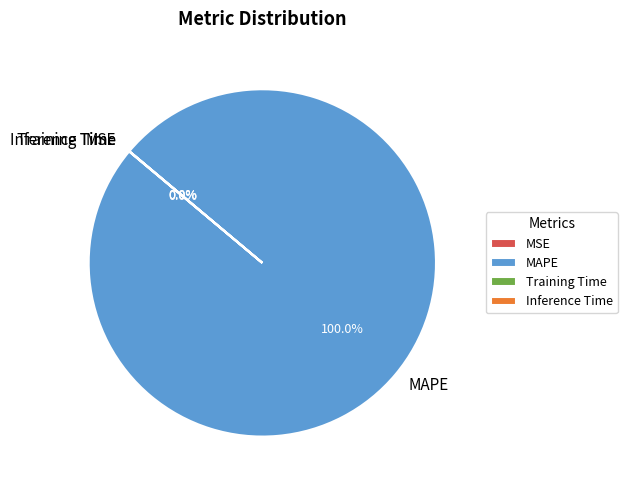

Does MAPE account for over 50% of the chart?

Yes